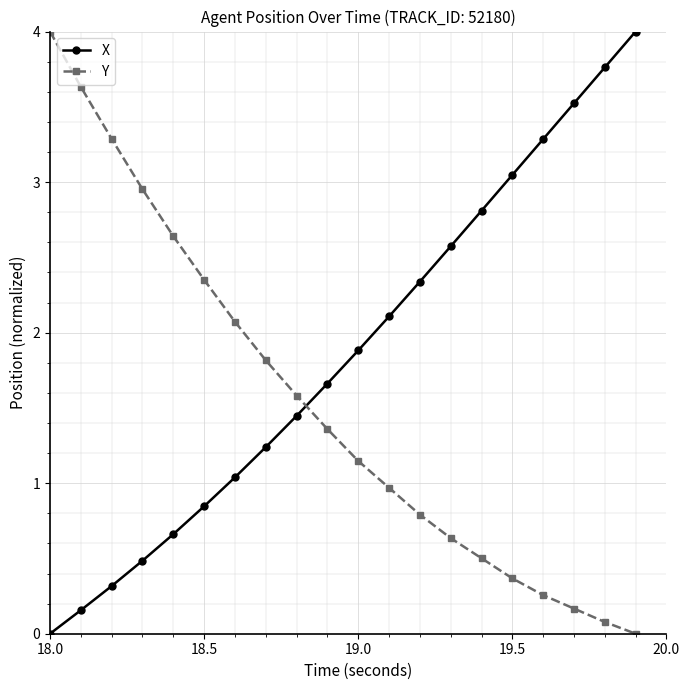

List the series in order of their overall mean, lowest first.

Y, X